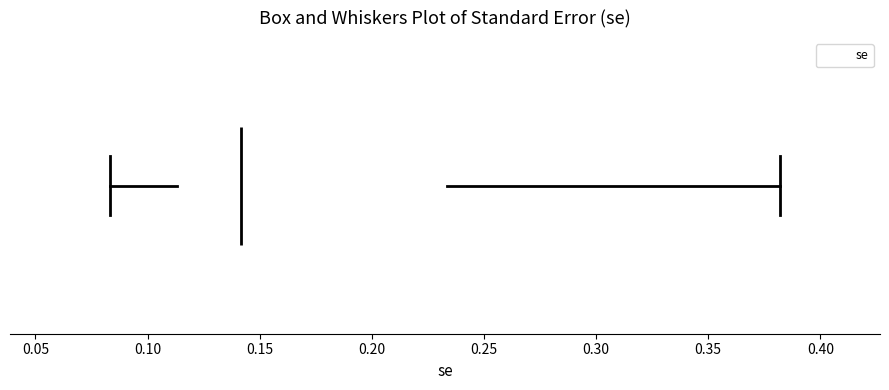

Transcribe this box plot: give where the median line is, the range the box spans, and where the two whiskers end, as read against the x-axis. The values are not printed on the chart, so give them approximately, as read against the axis.

median 0.140, box 0.115 to 0.235, whiskers 0.085 to 0.380